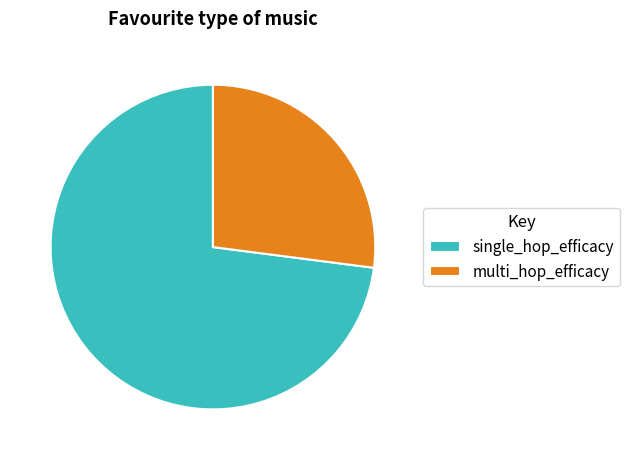

The multi_hop_efficacy slice represents 20% of the pie. True or false?

False